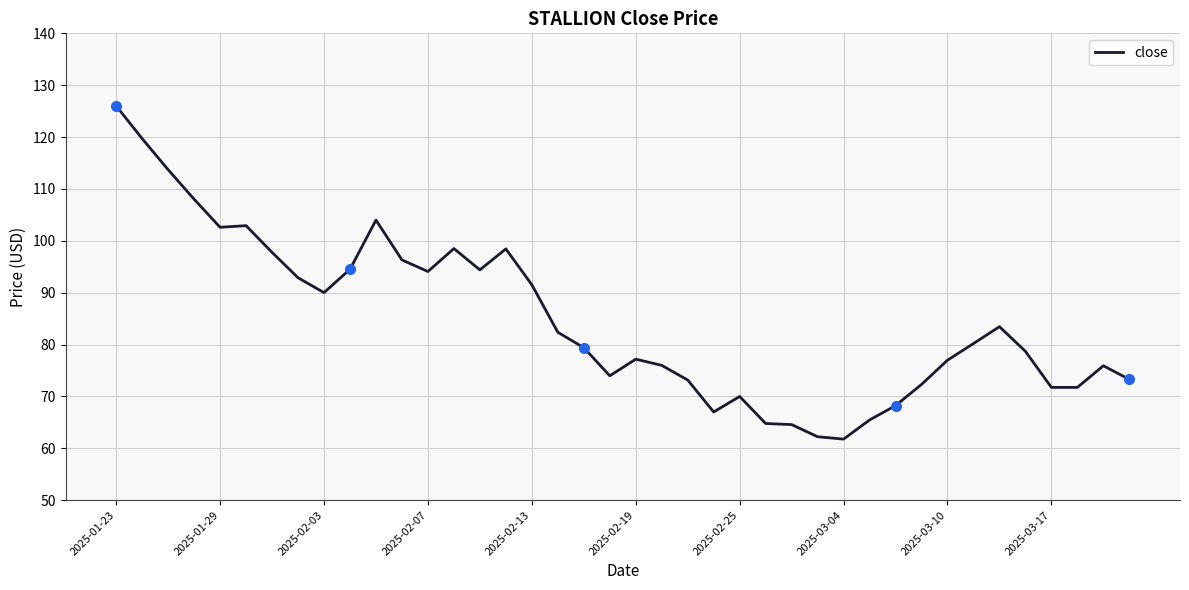

The value at 22 is 73.2. True or false?

True